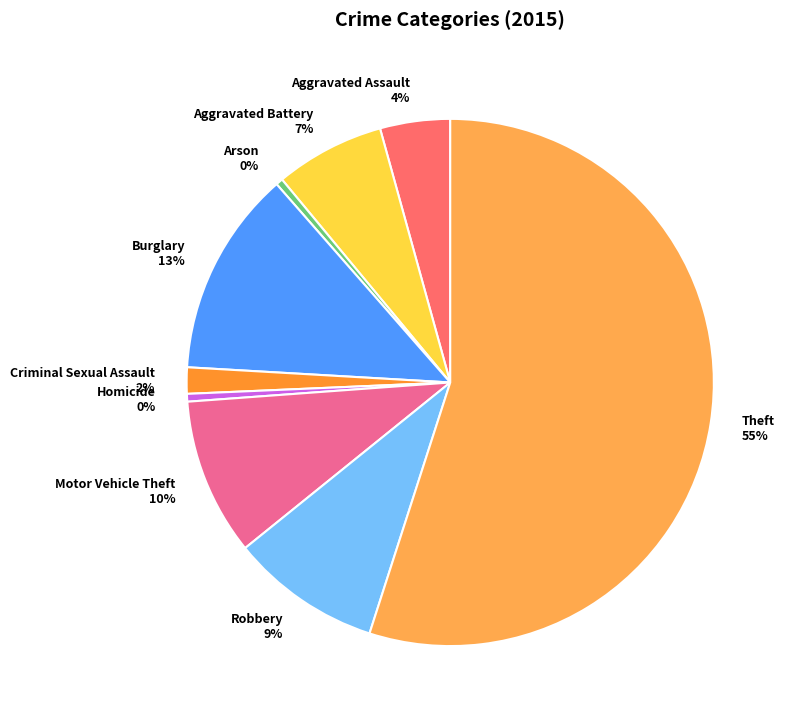

To the nearest percent, what is the difference between the largest and smallest slice percentages?

55%